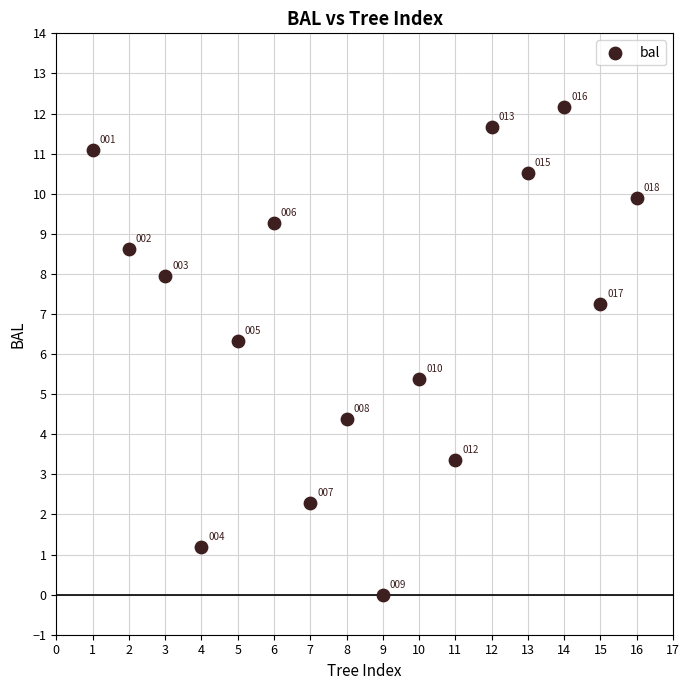

What Y value in the scatter plot is closest to 6?

6.3